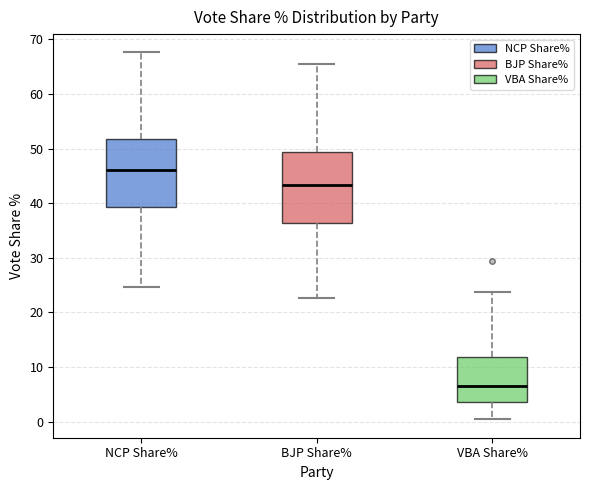

Reading left to right, transcribe this box plot: for each box, give where its median line is, the range the box spans, and where its two whiskers end, as read against the y-axis. The values are not printed on the chart, so give them approximately, as read against the axis.

NCP Share%: median 46, box 39 to 52, whiskers 25 to 68
BJP Share%: median 43, box 36 to 49, whiskers 23 to 65
VBA Share%: median 7, box 4 to 12, whiskers 0 to 24